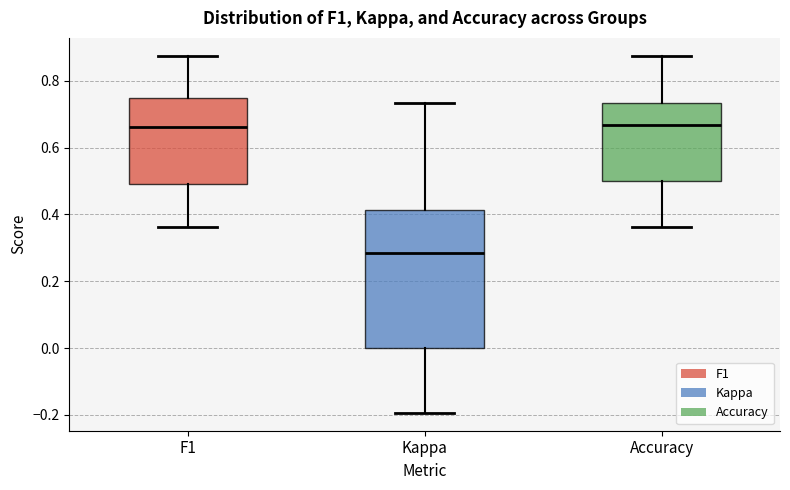

Reading left to right, transcribe this box plot: for each box, give where its median line is, the range the box spans, and where its two whiskers end, as read against the y-axis. The values are not printed on the chart, so give them approximately, as read against the axis.

F1: median 0.66, box 0.50 to 0.74, whiskers 0.36 to 0.88
Kappa: median 0.28, box 0.00 to 0.42, whiskers -0.20 to 0.74
Accuracy: median 0.66, box 0.50 to 0.74, whiskers 0.36 to 0.88